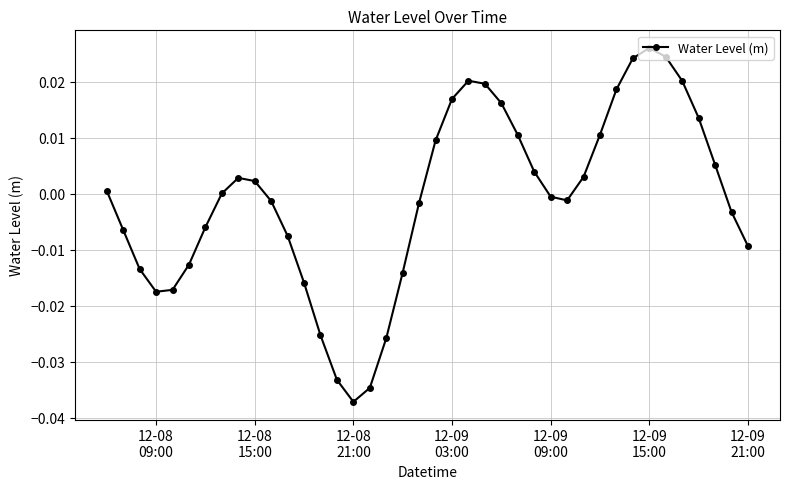

What is the difference between the second highest and minimum values?

0.1